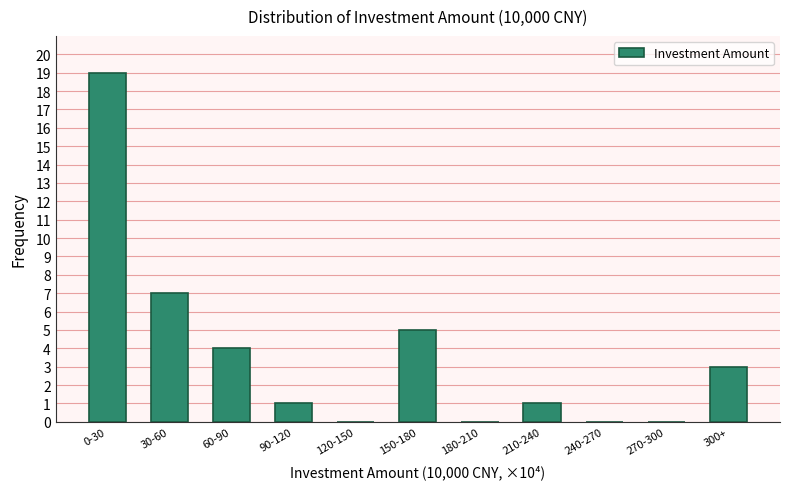

Reading left to right, transcribe all the data shown in this chart.

0-30=19	30-60=7	60-90=4	90-120=1	120-150=0	150-180=5	180-210=0	210-240=1	240-270=0	270-300=0	300+=3